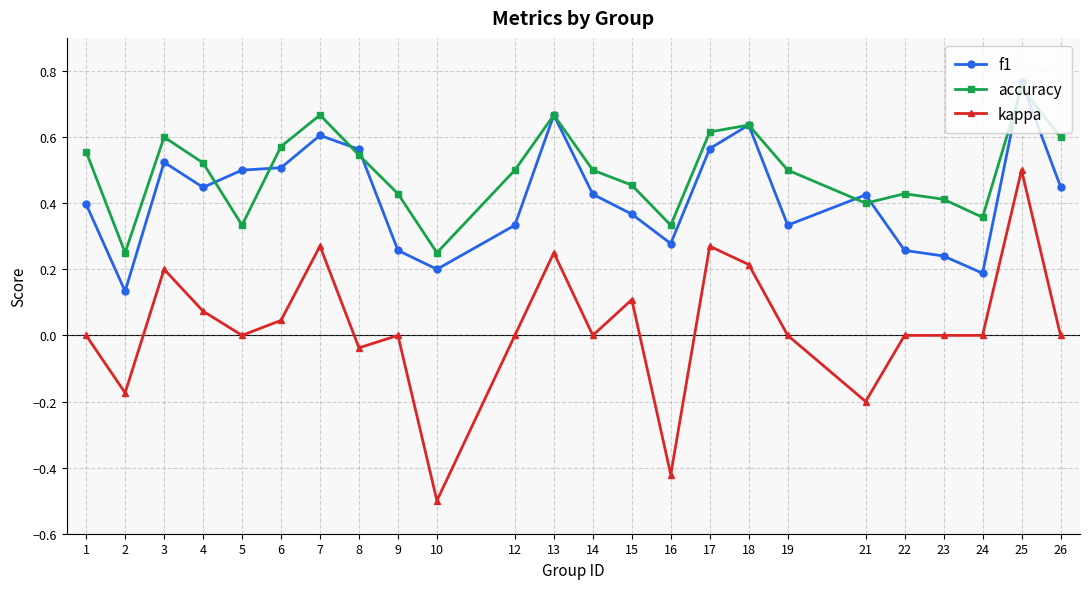

At which category is the sum across all series the highest?

25